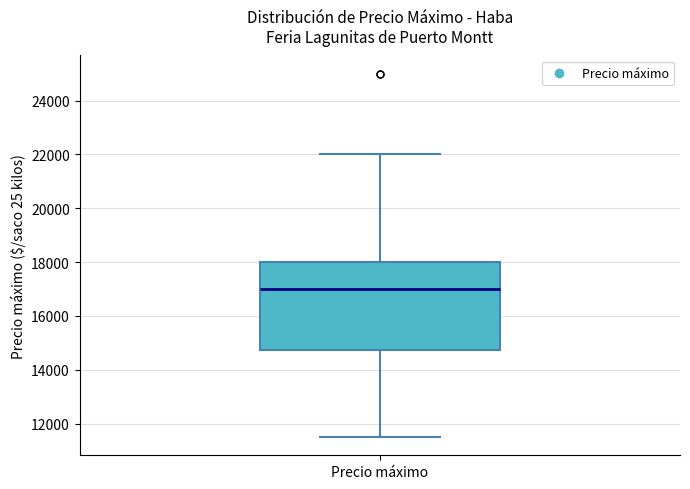

Where does the median line of the box for Precio máximo sit on the y-axis? The values are not printed on the chart, so give them approximately, as read against the axis.

17000